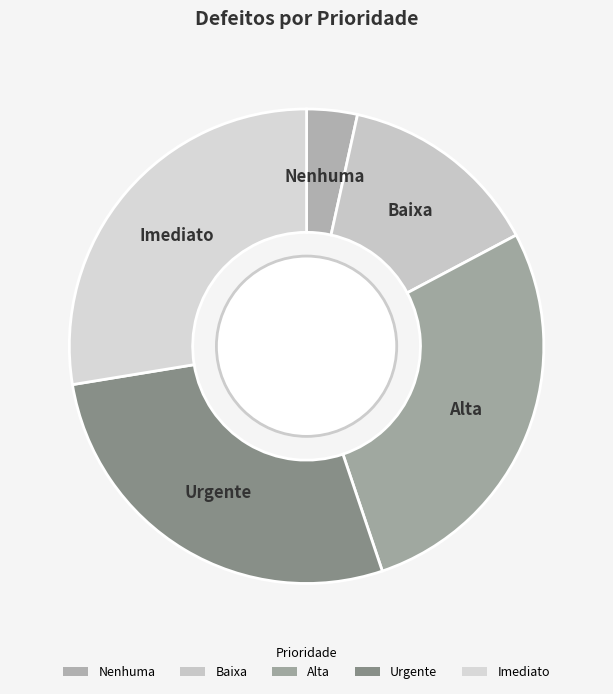

Count the number of slices in the pie.

5